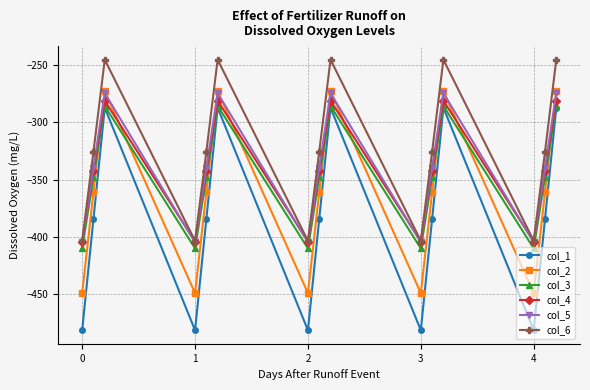

What is the difference between the maximum and minimum values in the col_4 series?

123.4